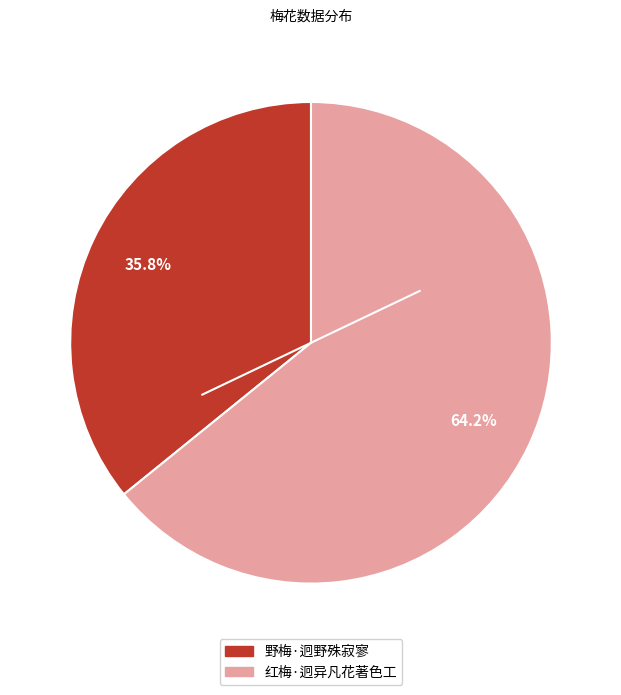

What is the majority slice?

红梅·迥异凡花著色工